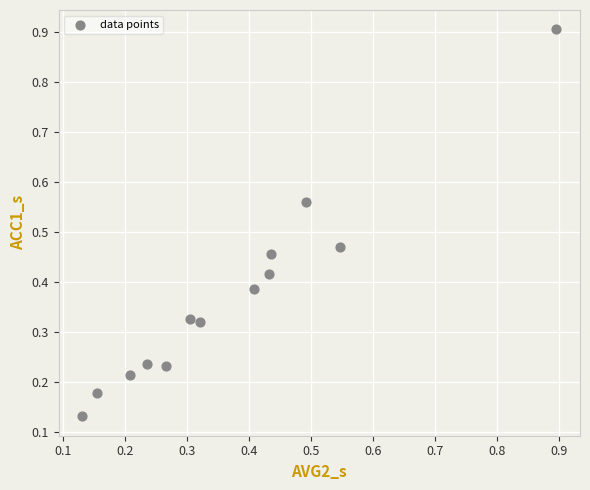

What is the range of Y values (max minus min)?

0.8